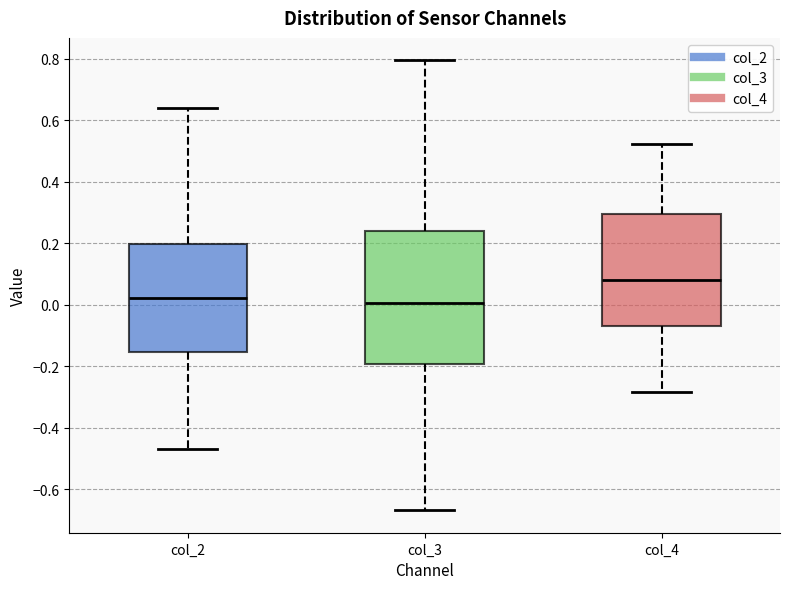

Reading left to right, read every box against the y-axis: the position of its median line, the range the box covers, and the ends of its whiskers. The values are not printed on the chart, so give them approximately, as read against the axis.

col_2: median 0.02, box -0.16 to 0.20, whiskers -0.46 to 0.64
col_3: median 0.00, box -0.20 to 0.24, whiskers -0.66 to 0.80
col_4: median 0.08, box -0.06 to 0.30, whiskers -0.28 to 0.52